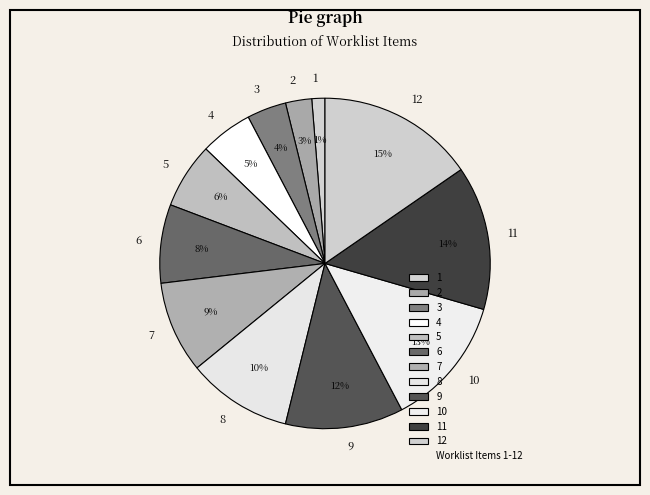

Is there any slice that represents more than half of the pie?

No